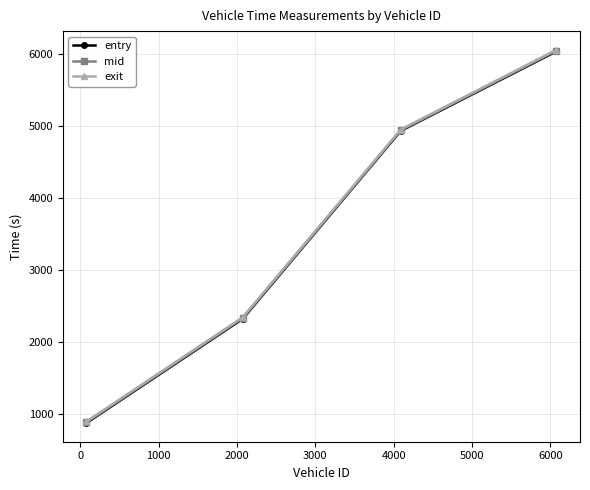

Is this an area chart (filled region under the line)?

No